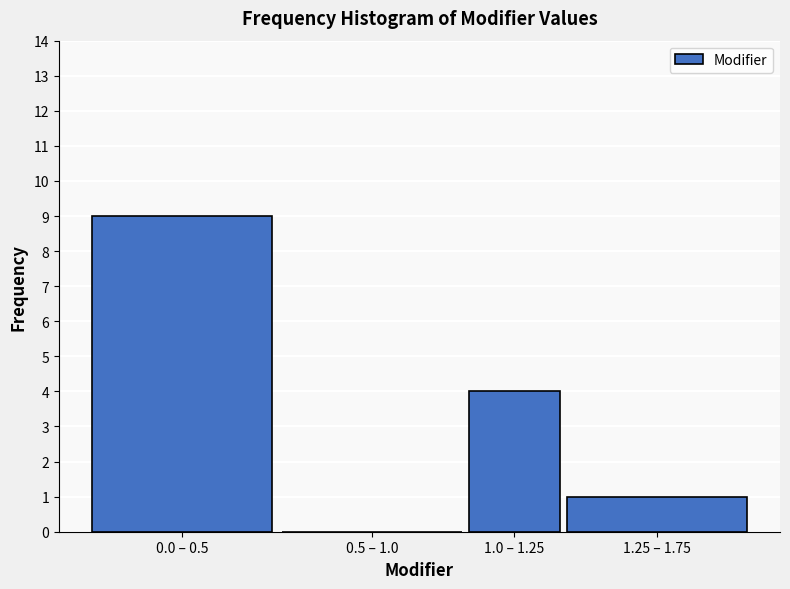

Reading left to right, transcribe all the data shown in this chart.

0.0 – 0.5=9	0.5 – 1.0=0	1.0 – 1.25=4	1.25 – 1.75=1